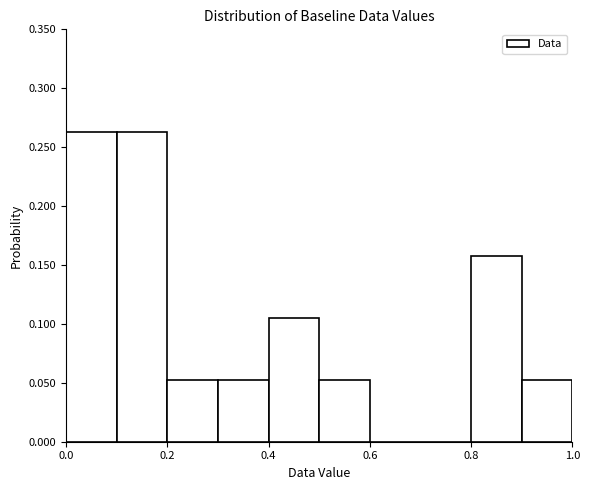

Reading left to right, transcribe this chart: for each bar, give the range it covers on the x-axis and its height. The values are not printed on the chart, so give them approximately, as read against the axis.

0.0 to 0.1: 0.265
0.1 to 0.2: 0.265
0.2 to 0.3: 0.055
0.3 to 0.4: 0.055
0.4 to 0.5: 0.105
0.5 to 0.6: 0.055
0.6 to 0.7: 0
0.7 to 0.8: 0
0.8 to 0.9: 0.160
0.9 to 1.0: 0.055